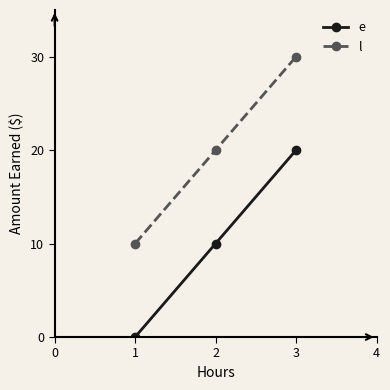

What is the difference between the highest and lowest values at 2?

10